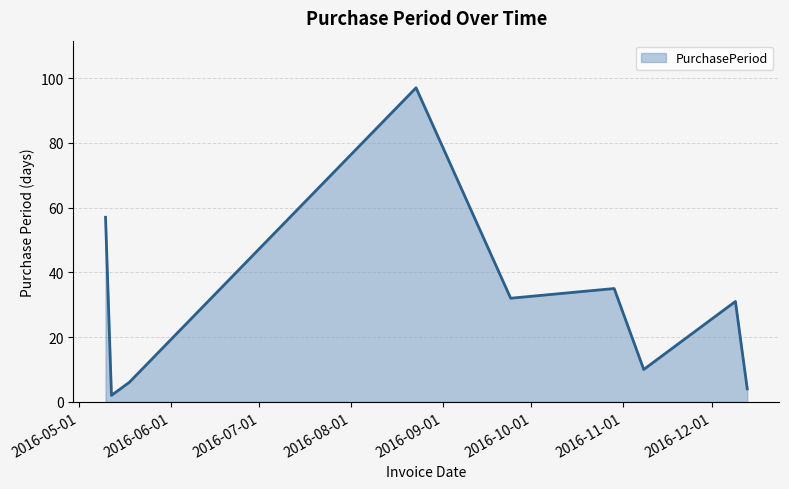

What is the minimum value shown in the chart?

2